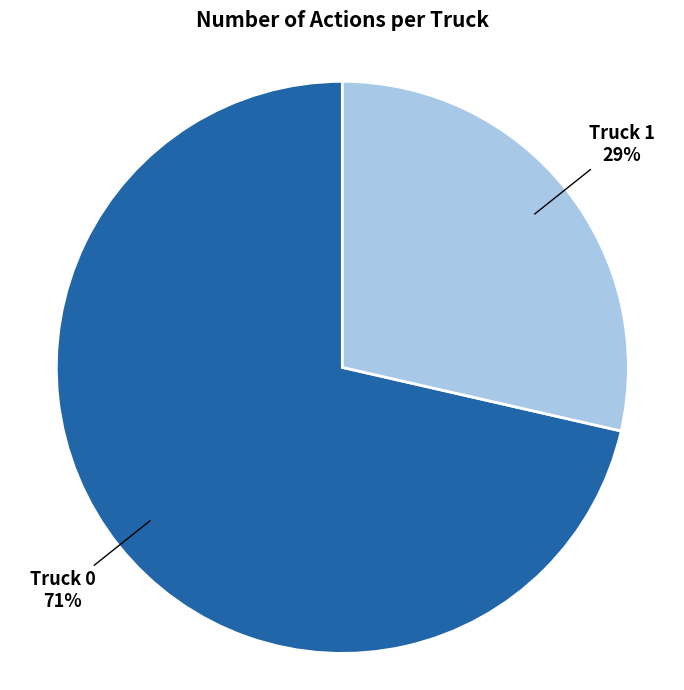

Is it true that Truck 0 is 81% of the pie?

False